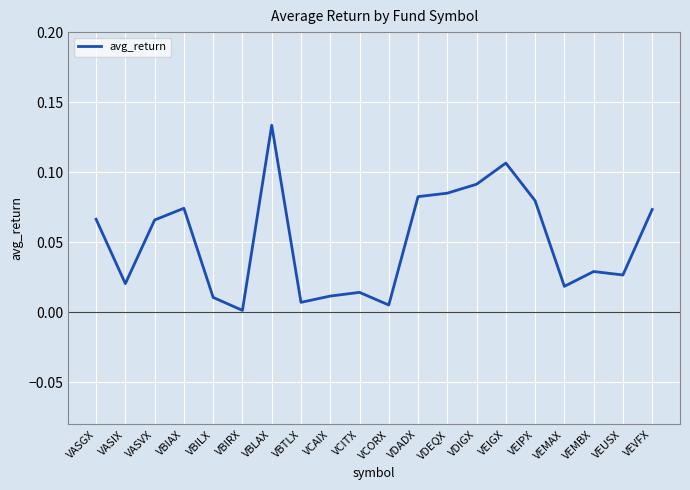

What position from the right is VEMAX?

4